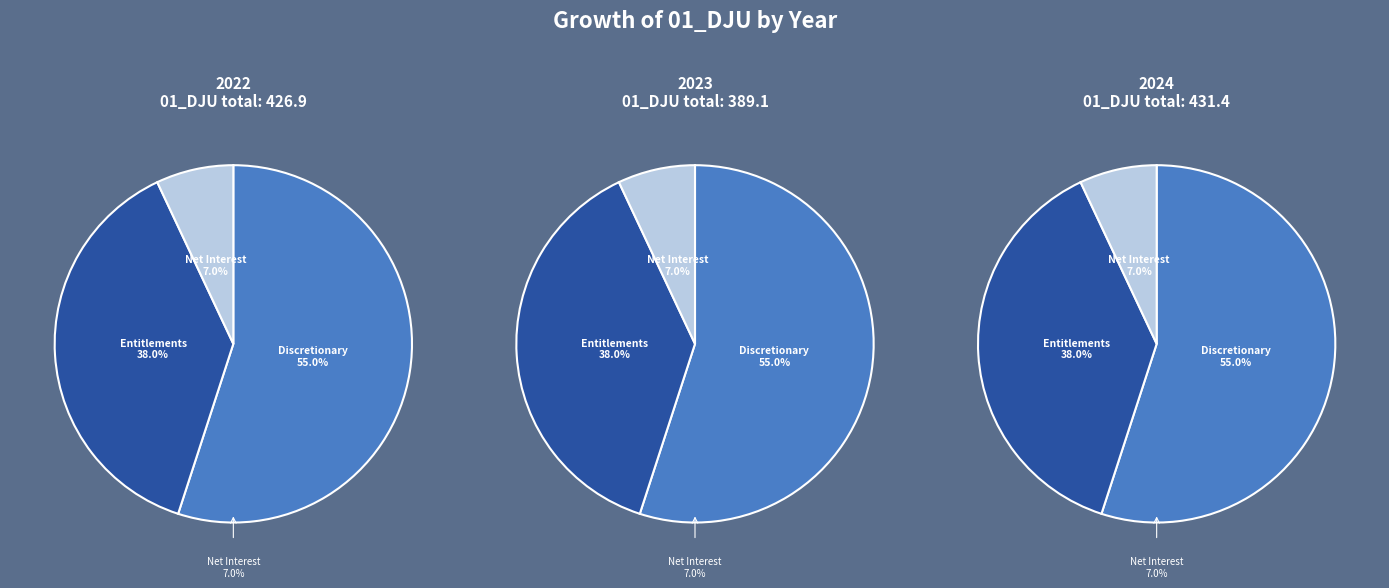

How many segments does this pie chart have?

3